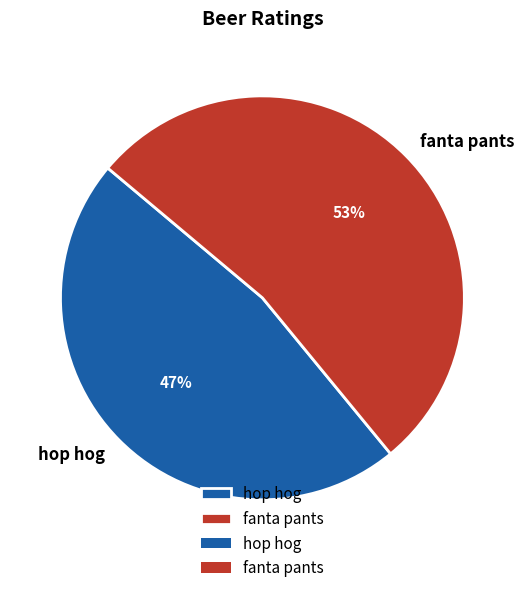

Do hop hog and fanta pants together represent more than half of the pie?

Yes